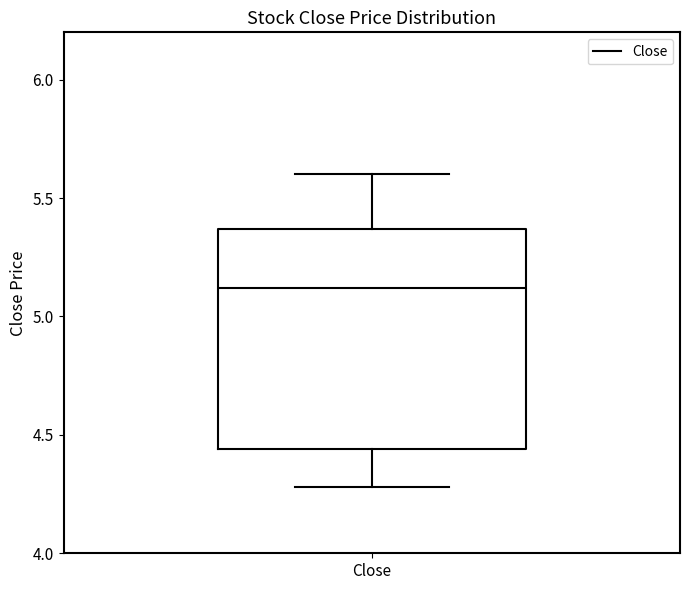

Transcribe this box plot: give where the median line is, the range the box spans, and where the two whiskers end, as read against the y-axis. The values are not printed on the chart, so give them approximately, as read against the axis.

median 5.10, box 4.45 to 5.35, whiskers 4.30 to 5.60